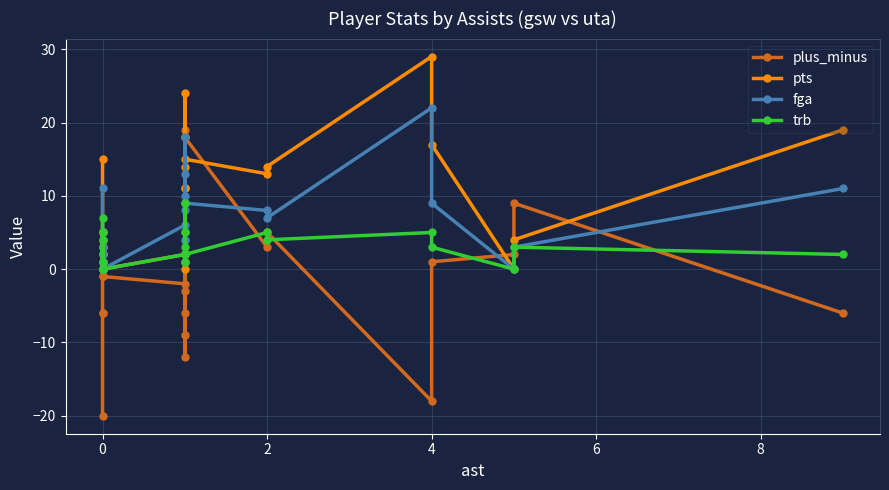

Between 10 and 9, which is larger?

10